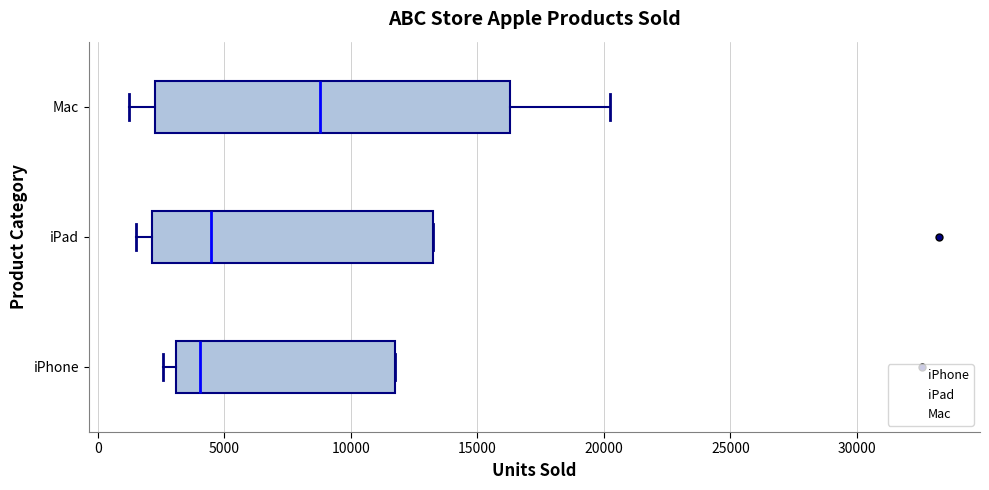

Reading bottom to top, read every box against the x-axis: the position of its median line, the range the box covers, and the ends of its whiskers. The values are not printed on the chart, so give them approximately, as read against the axis.

iPhone: median 4000, box 3000 to 12000, whiskers 2500 to 12000
iPad: median 4500, box 2000 to 13000, whiskers 1500 to 13000
Mac: median 9000, box 2000 to 16500, whiskers 1500 to 20000